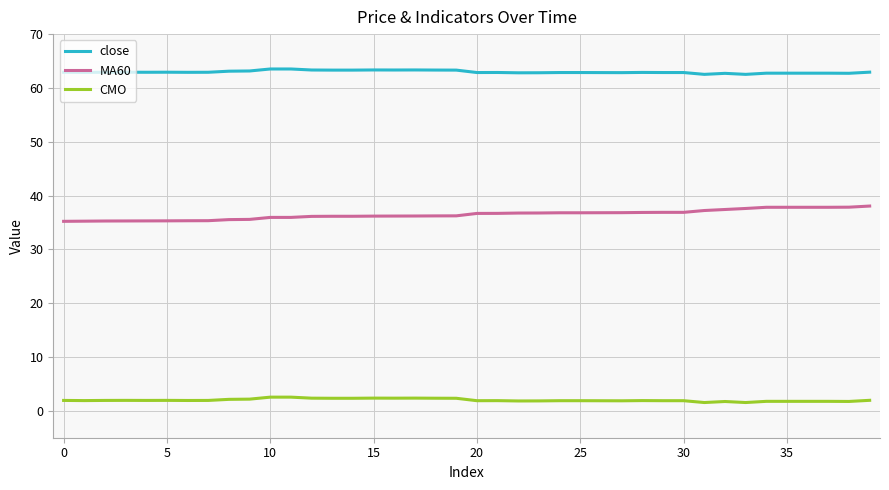

True or false: MA60 and close intersect in this chart.

False